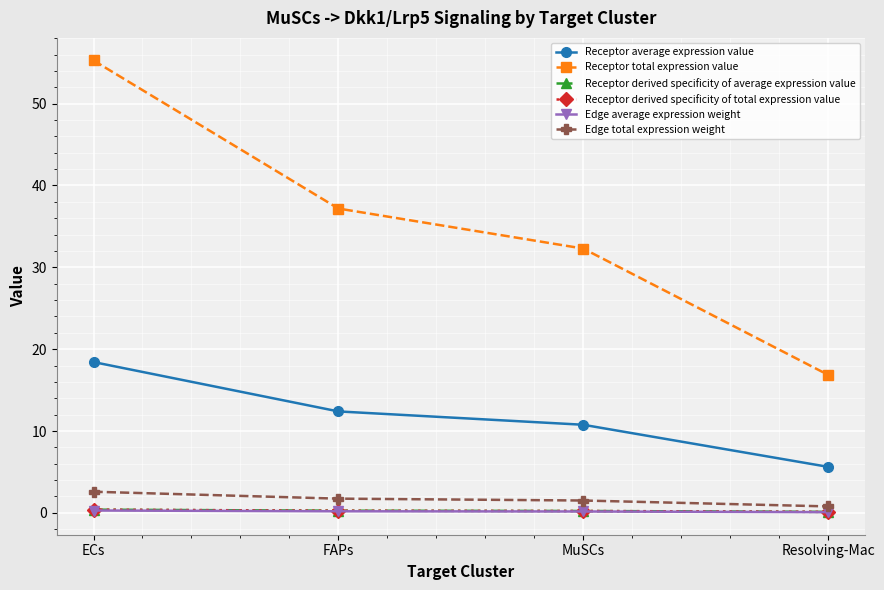

What is the difference between the highest and lowest values at Resolving-Mac?

16.8